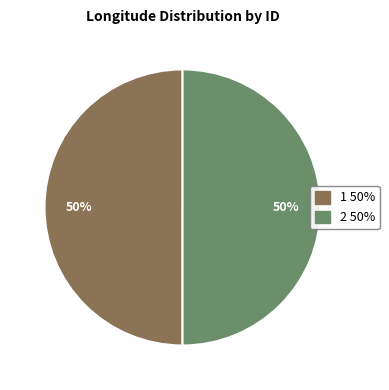

How many segments does this pie chart have?

2